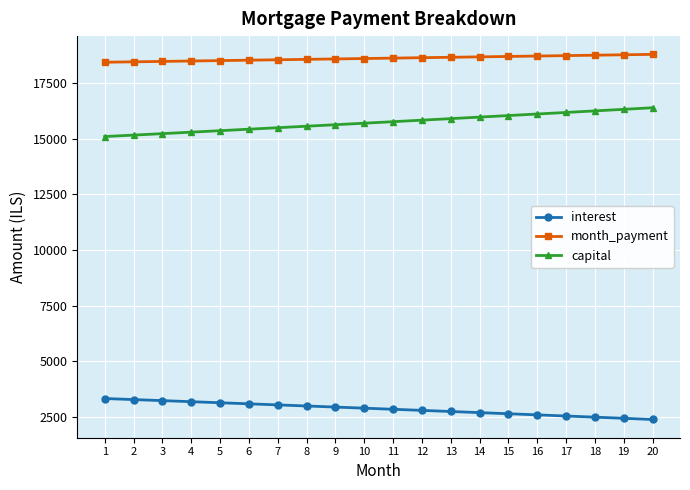

What are all the series names shown in the legend?

interest, month_payment, capital